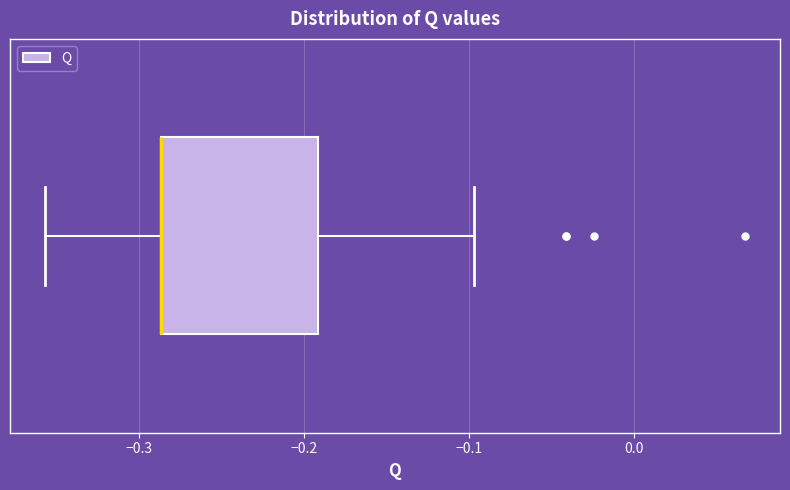

Where is the left edge of the box on the x-axis? The values are not printed on the chart, so give them approximately, as read against the axis.

-0.29